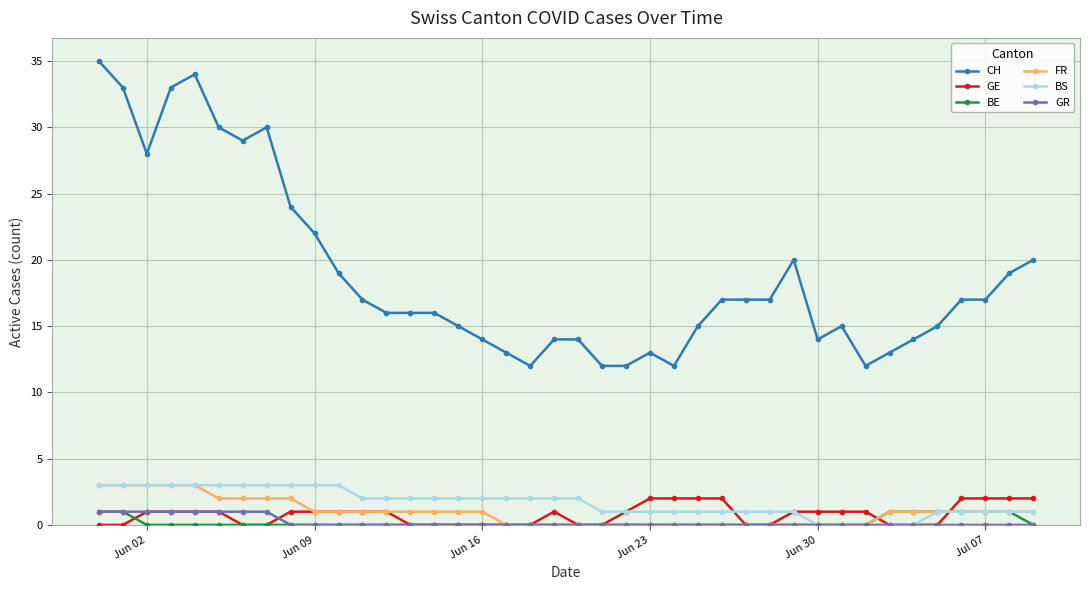

What is the greatest value displayed?

35